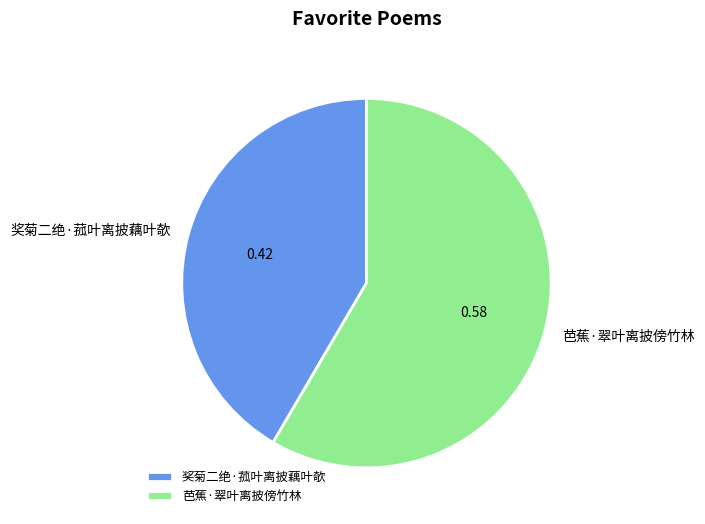

Is it true that 芭蕉·翠叶离披傍竹林 is 58% of the pie?

True